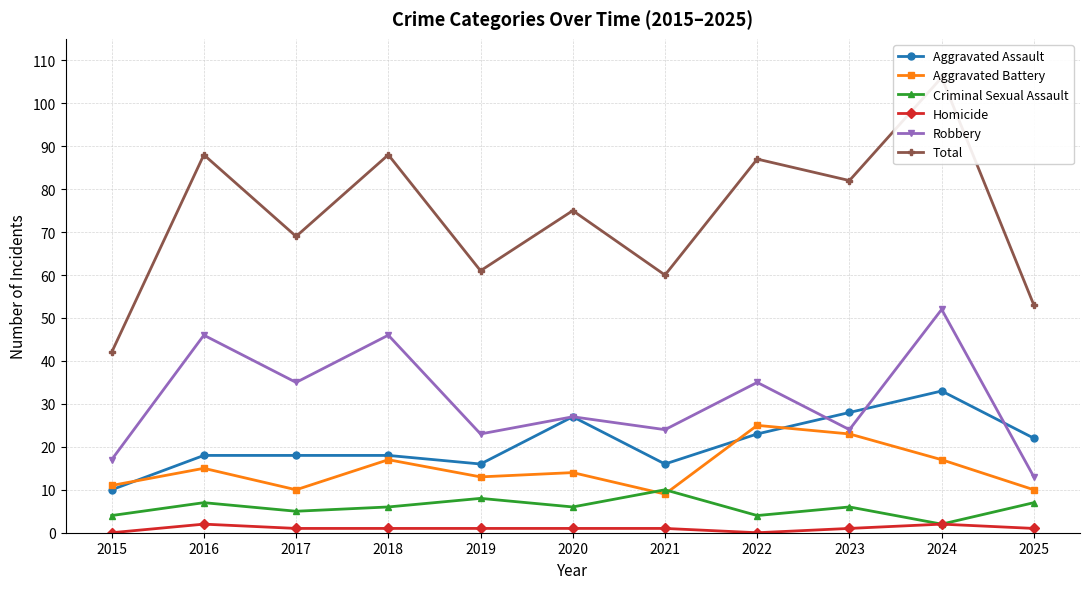

Between 2017 and 2018, which is larger?

2017